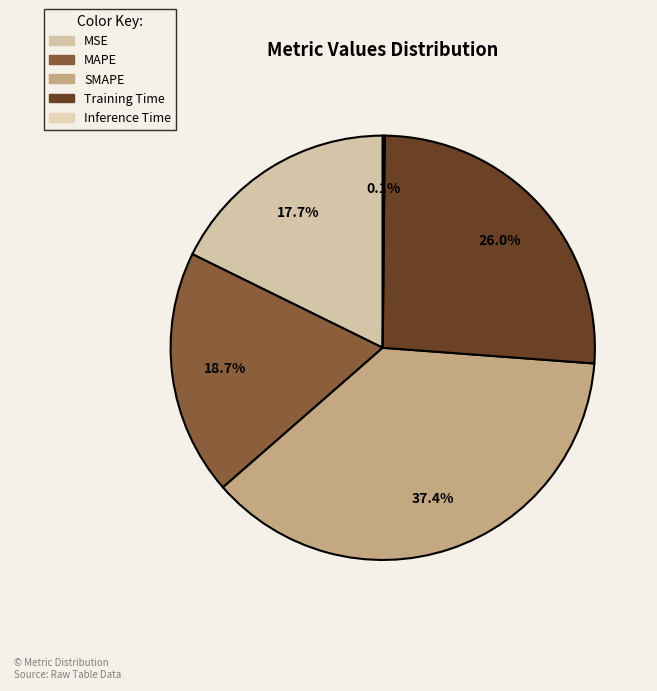

What percentage is the Training Time slice, to the nearest percent?

26%